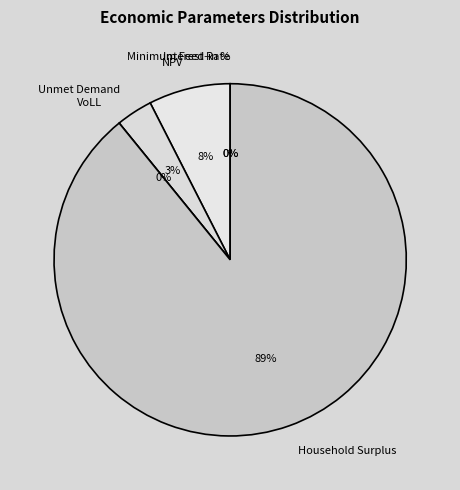

To the nearest percent, what is the average slice percentage?

17%